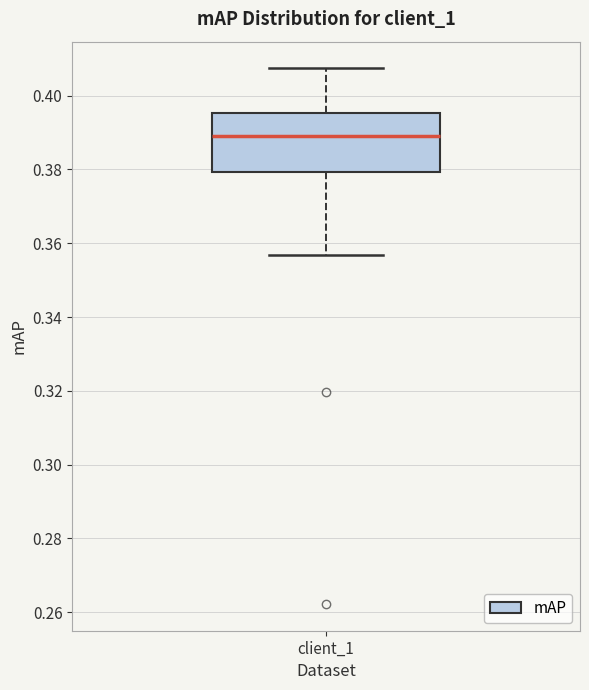

Where is the lower edge of the box for client_1 on the y-axis? The values are not printed on the chart, so give them approximately, as read against the axis.

0.380